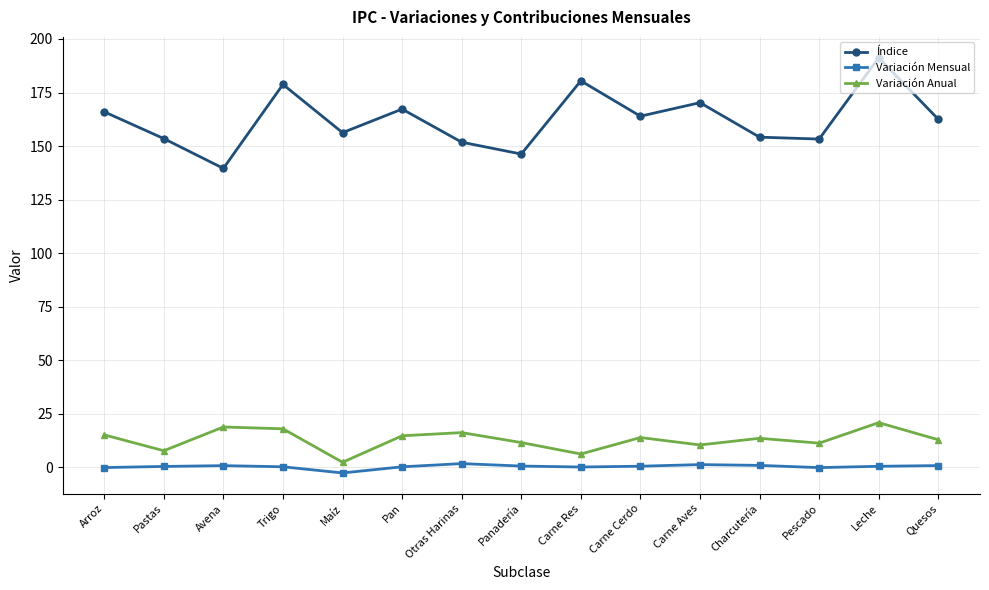

True or false: Índice has more than 0 points higher than both neighbors.

True